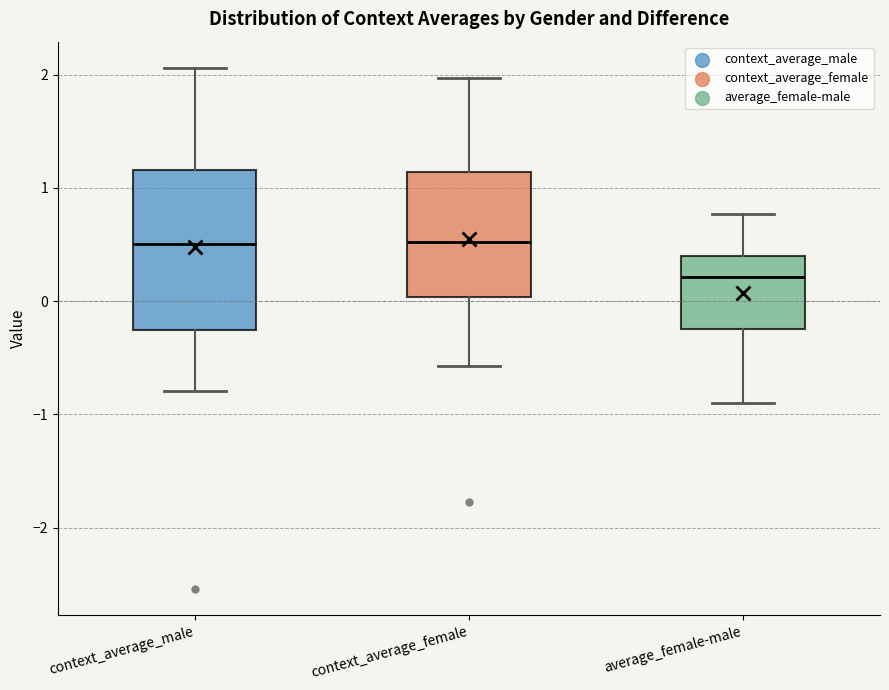

Reading left to right, transcribe this box plot: for each box, give where its median line is, the range the box spans, and where its two whiskers end, as read against the y-axis. The values are not printed on the chart, so give them approximately, as read against the axis.

context_average_male: median 0.5, box -0.3 to 1.2, whiskers -0.8 to 2.1
context_average_female: median 0.5, box 0.0 to 1.1, whiskers -0.6 to 2.0
average_female-male: median 0.2, box -0.2 to 0.4, whiskers -0.9 to 0.8